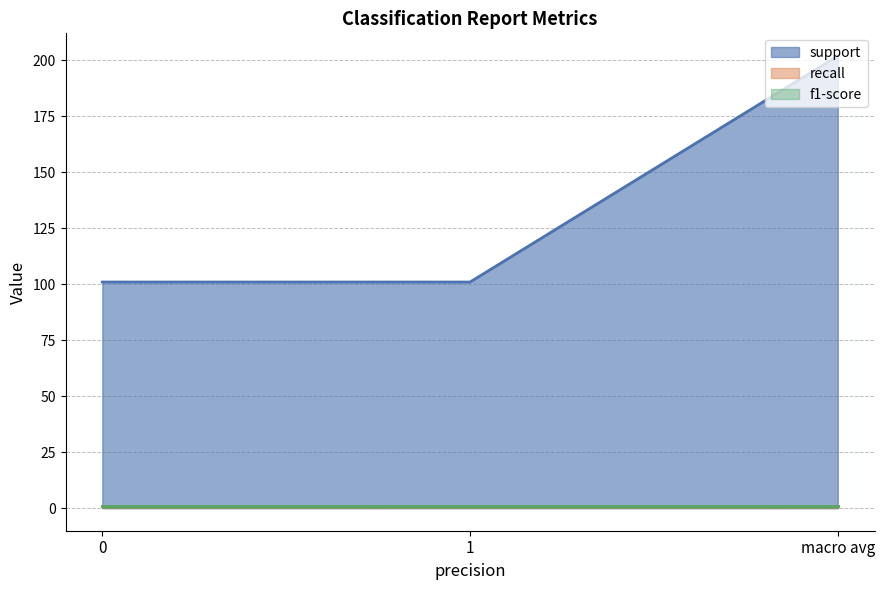

Reading right to left, transcribe all the data shown in this chart.

support: 202.0	101.0	101.0
recall: 0.9	0.9	0.9
f1-score: 0.9	0.9	0.9